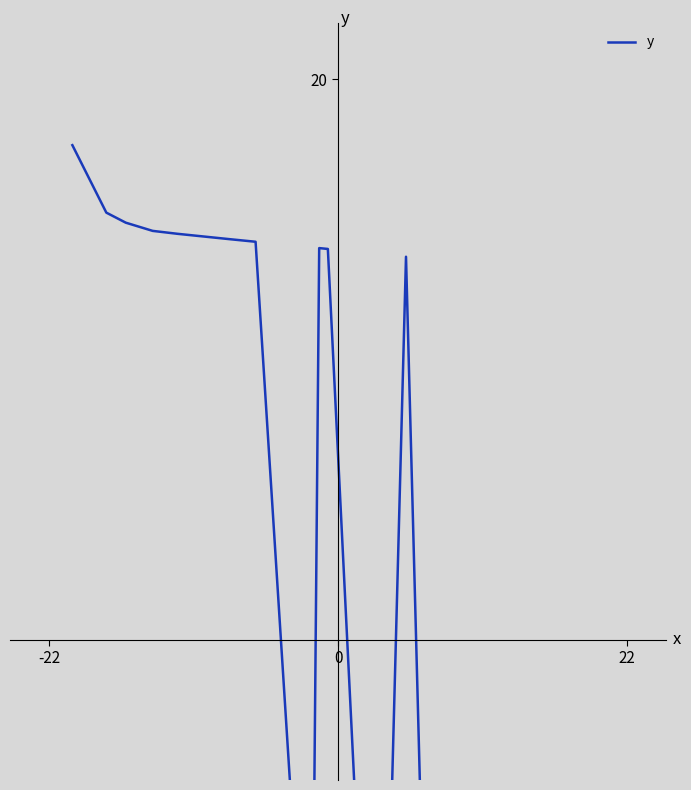

How many series are shown in this chart?

1